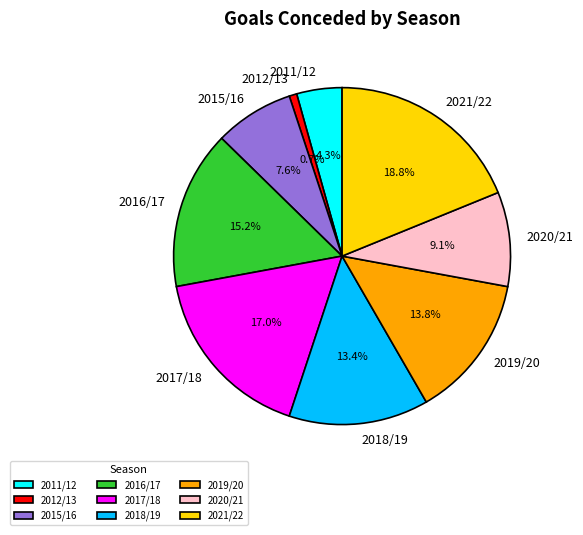

How many slices are in this pie chart?

9